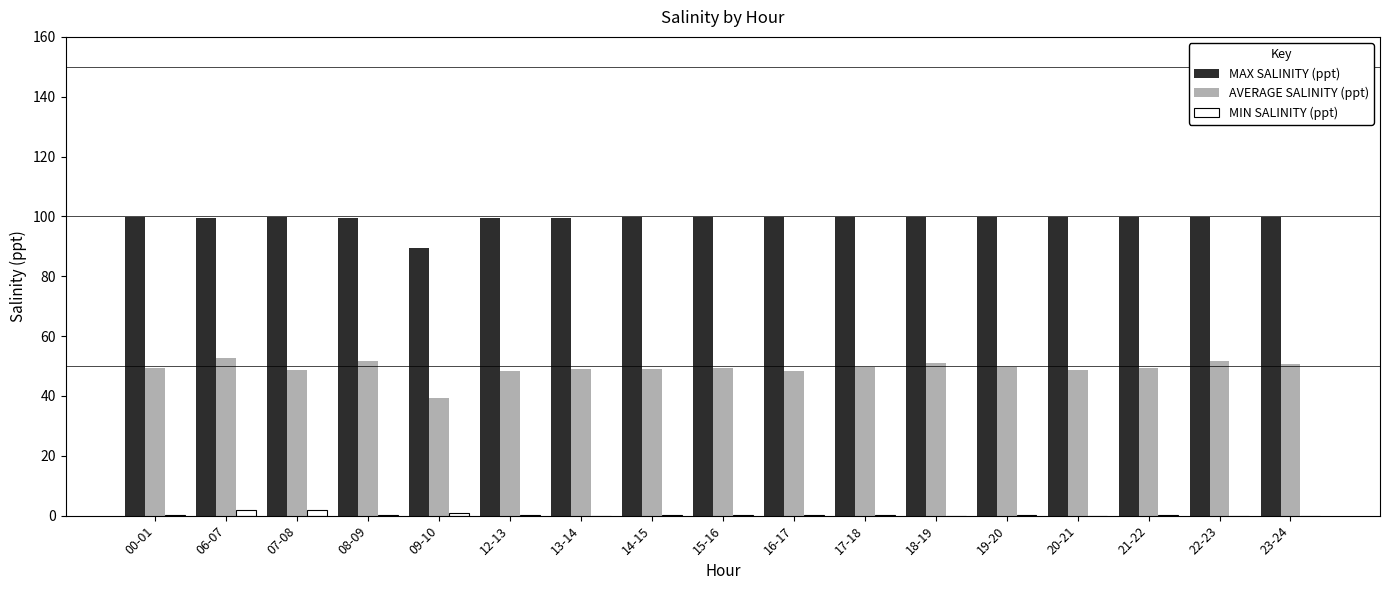

Which series has the largest total across all categories?

MAX SALINITY (ppt)